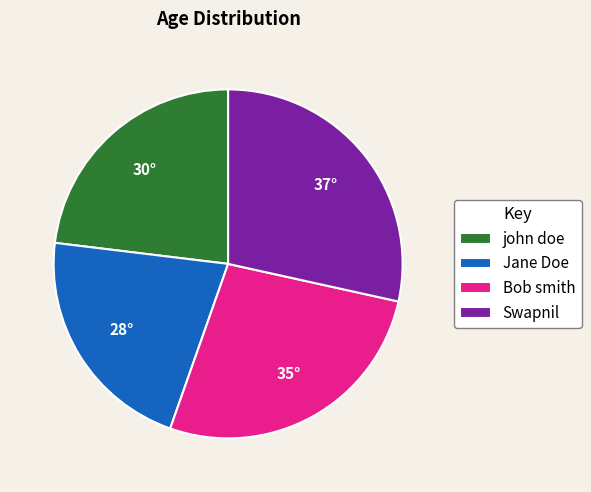

Does Jane Doe represent more than half of the total?

No